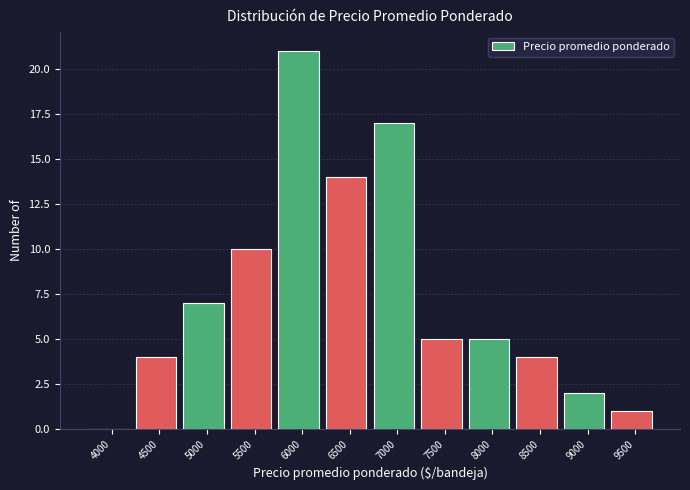

Reading left to right, transcribe all the data shown in this chart.

4000=0	4500=4	5000=7	5500=10	6000=21	6500=14	7000=17	7500=5	8000=5	8500=4	9000=2	9500=1